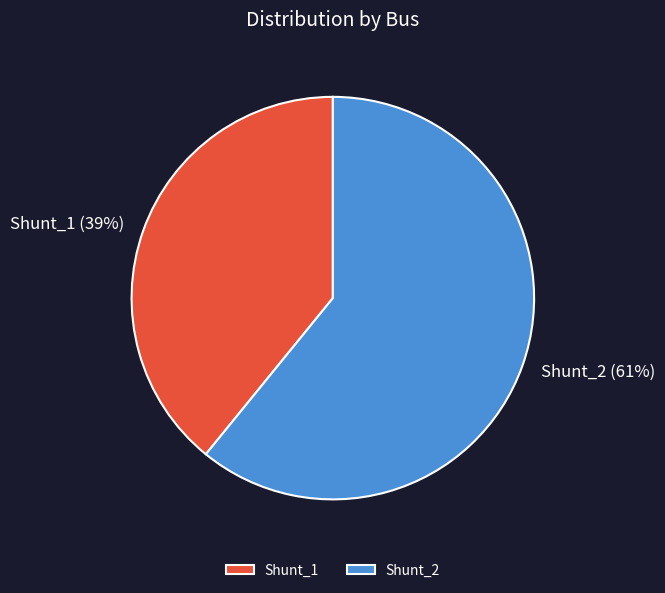

Combined, do Shunt_1 and Shunt_2 account for over 50%?

Yes